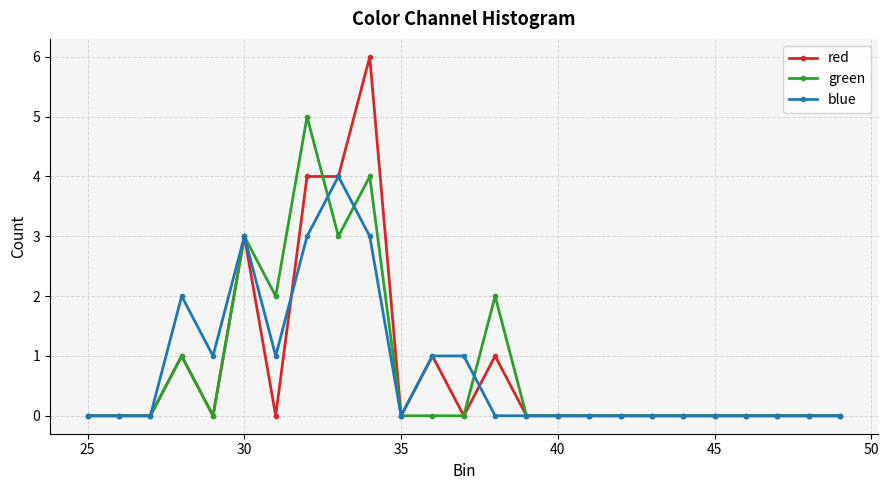

What is the maximum value for blue?

4